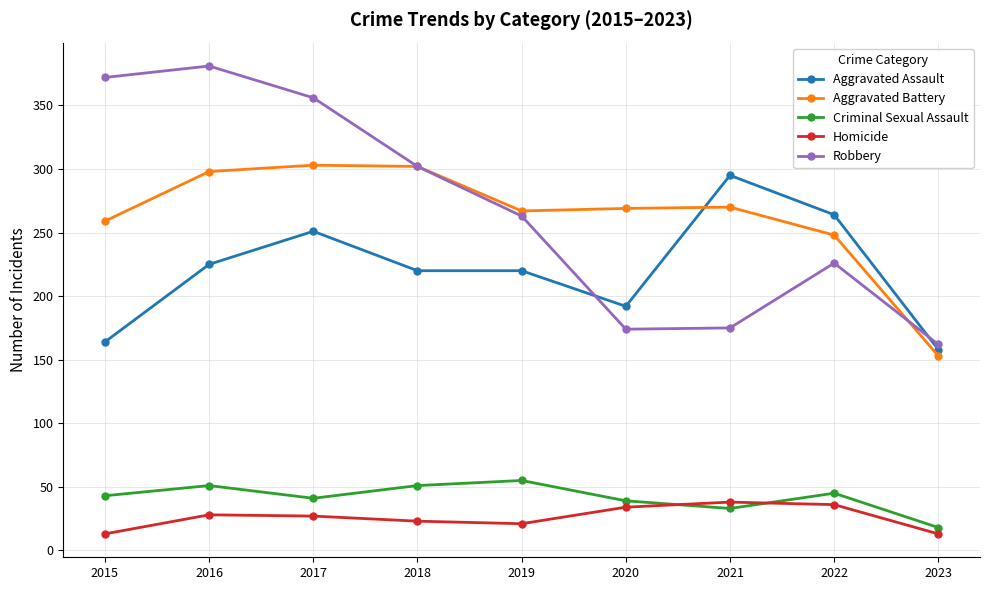

What is the sum of the Aggravated Assault values at 2023 and 2017?

409